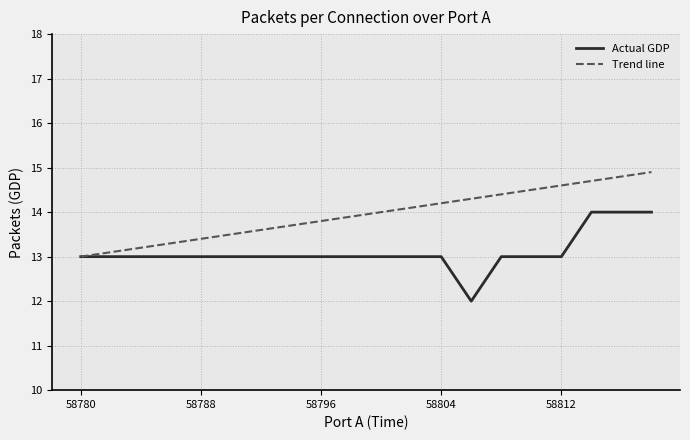

How many series are shown in this chart?

2